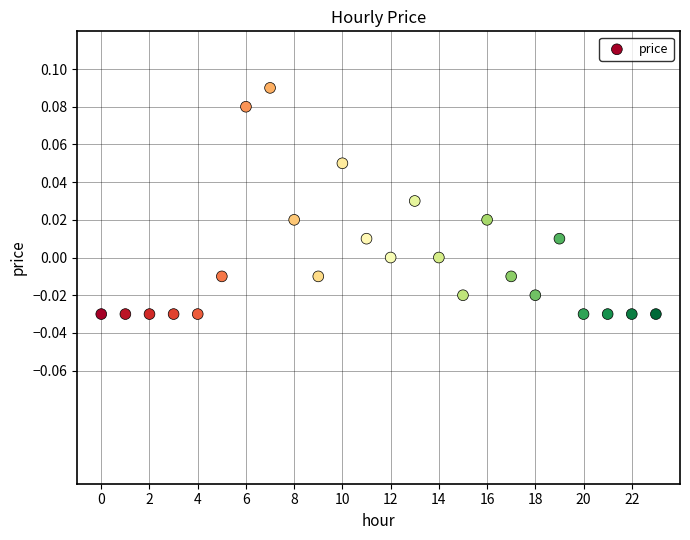

How many points are shown in the scatter plot?

24